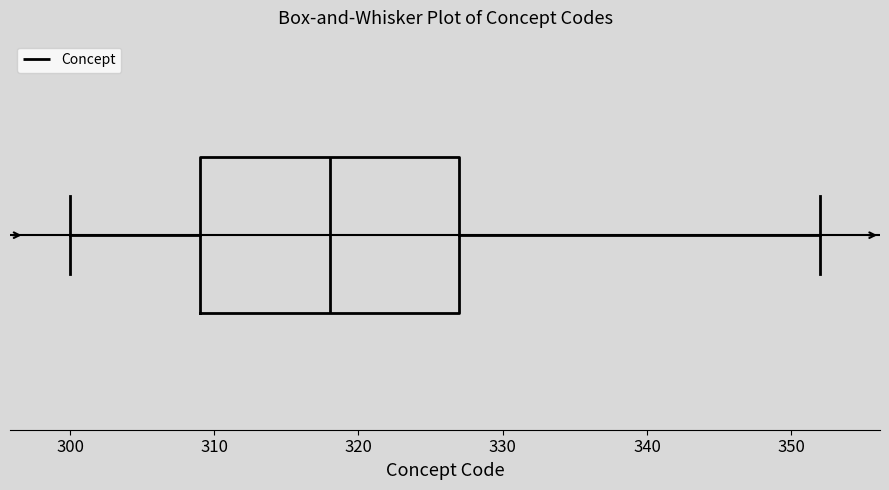

Read this box plot against the x-axis: the position of the median line, the range covered by the box, and the ends of both whiskers. The values are not printed on the chart, so give them approximately, as read against the axis.

median 318, box 309 to 327, whiskers 300 to 352